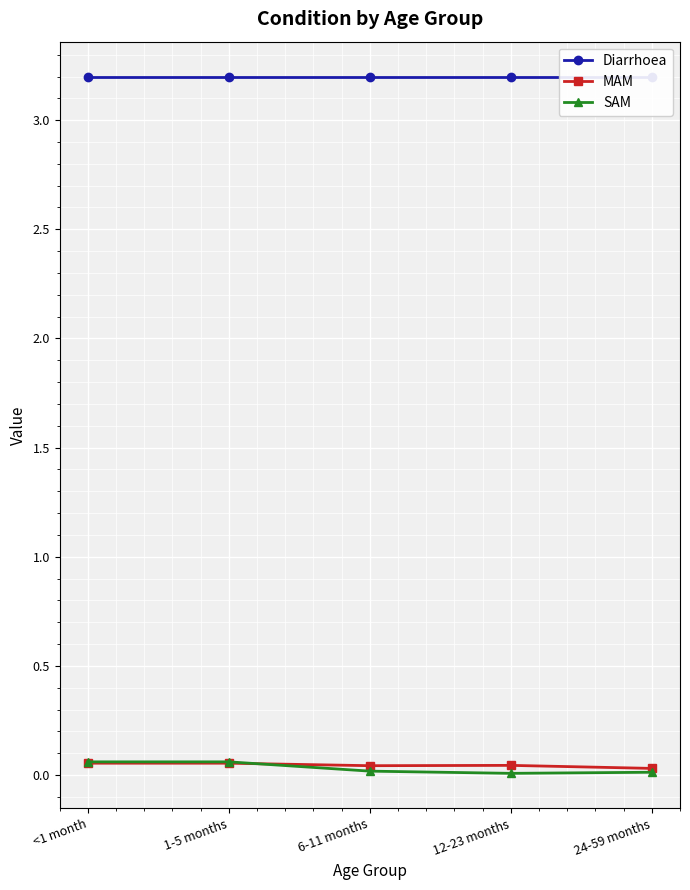

What is the total value across all series at 1-5 months?

3.3